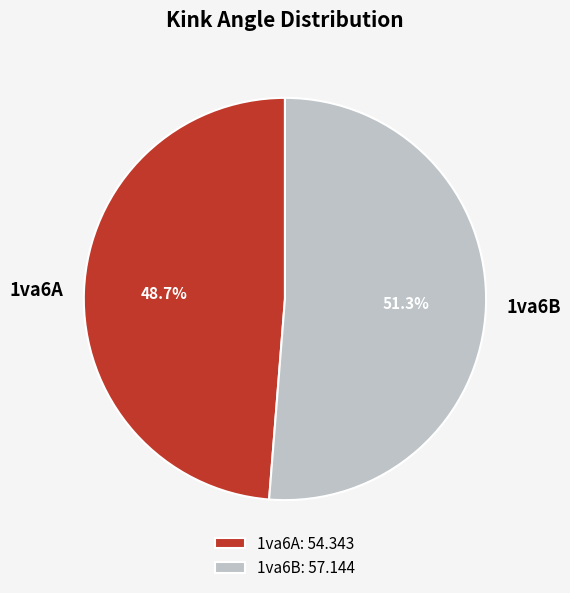

Is there any slice that represents more than half of the pie?

Yes